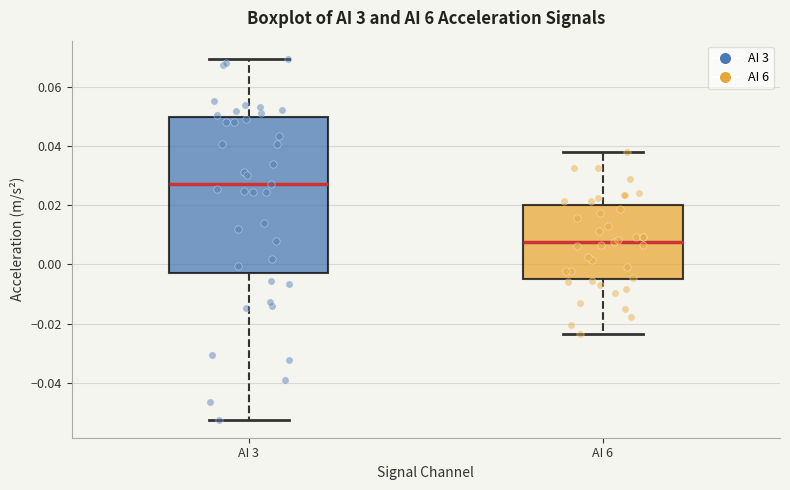

Which box has the lowest median line?

AI 6